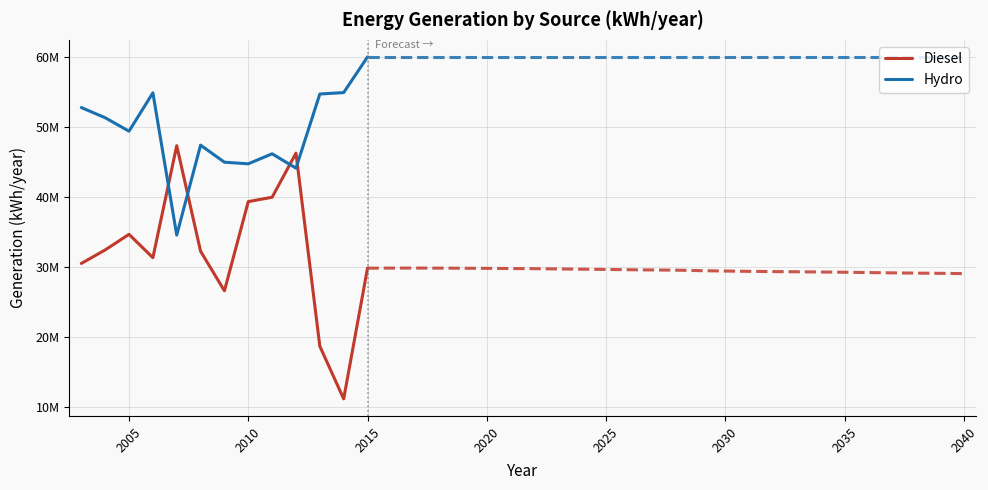

True or false: Hydro and Diesel intersect in this chart.

True